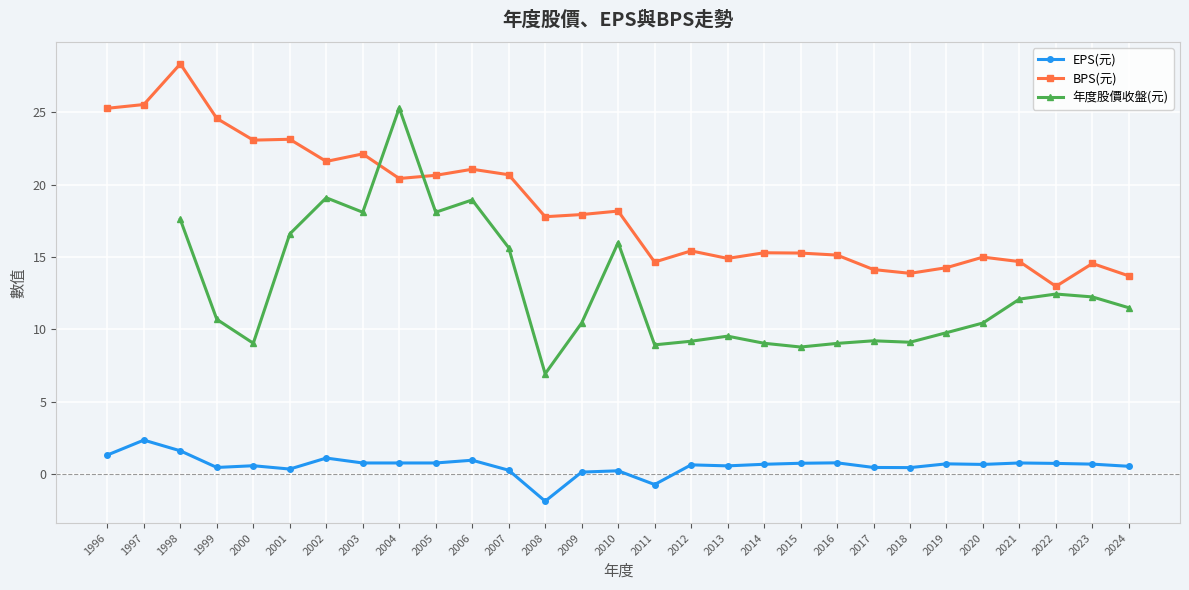

What is the minimum value for EPS(元)?

-1.9